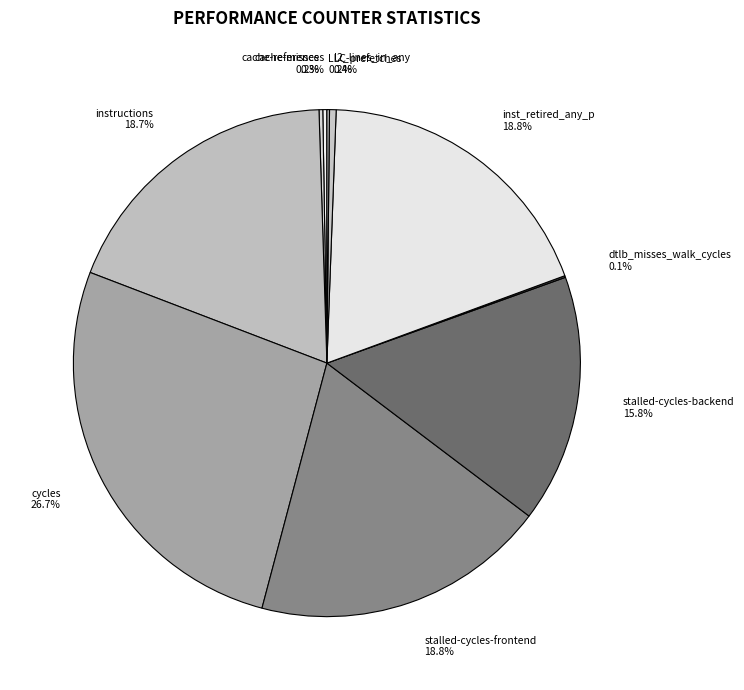

Does any single category account for the majority?

No